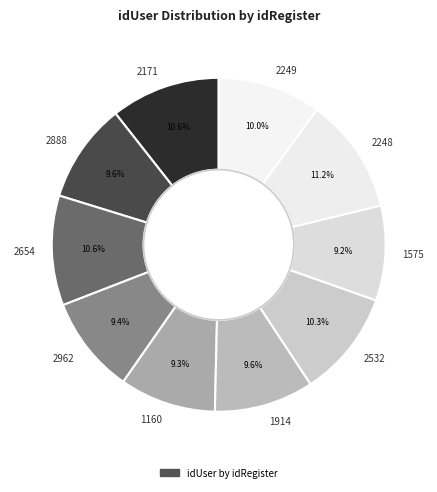

Is it true that 1914 is 10% of the pie?

True